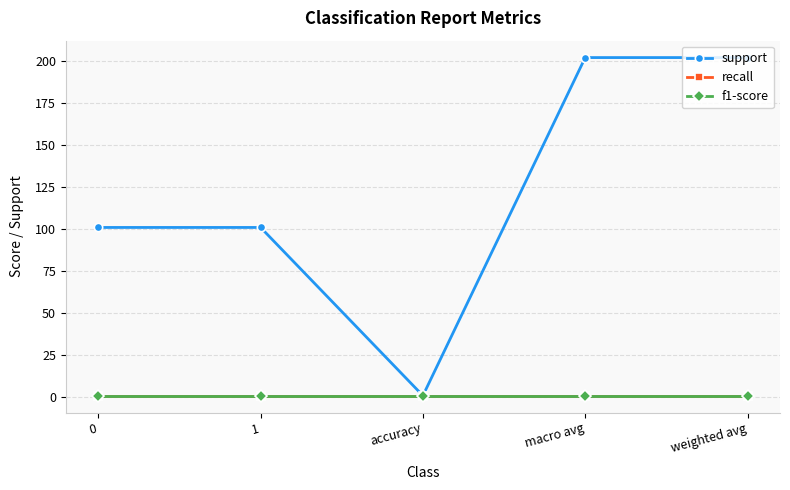

What is the maximum value shown in the chart?

202